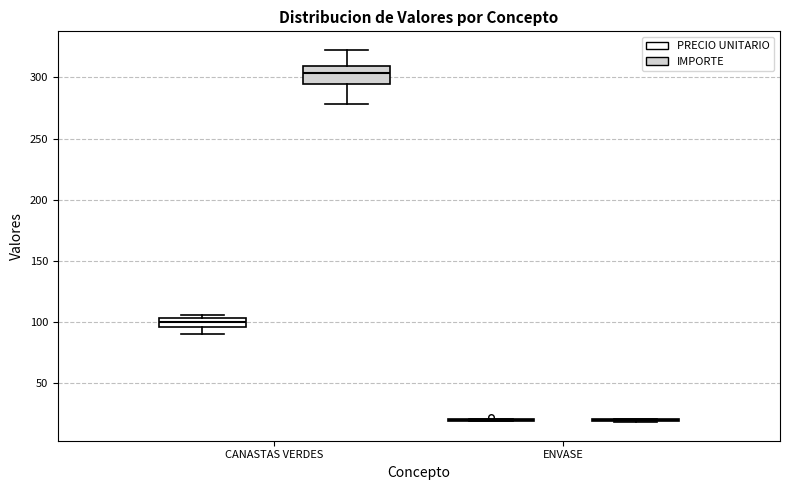

Reading left to right, transcribe this box plot: for each box, give where its median line is, the range the box spans, and where its two whiskers end, as read against the y-axis. The values are not printed on the chart, so give them approximately, as read against the axis.

CANASTAS VERDES (PRECIO UNITARIO): median 100, box 95 to 105, whiskers 90 to 105 (just above the box's upper edge)
CANASTAS VERDES (IMPORTE): median 305, box 295 to 310, whiskers 280 to 320
ENVASE (PRECIO UNITARIO): box collapsed to a line at 20, whiskers 20 to 20
ENVASE (IMPORTE): box collapsed to a line at 20, whiskers 20 to 20